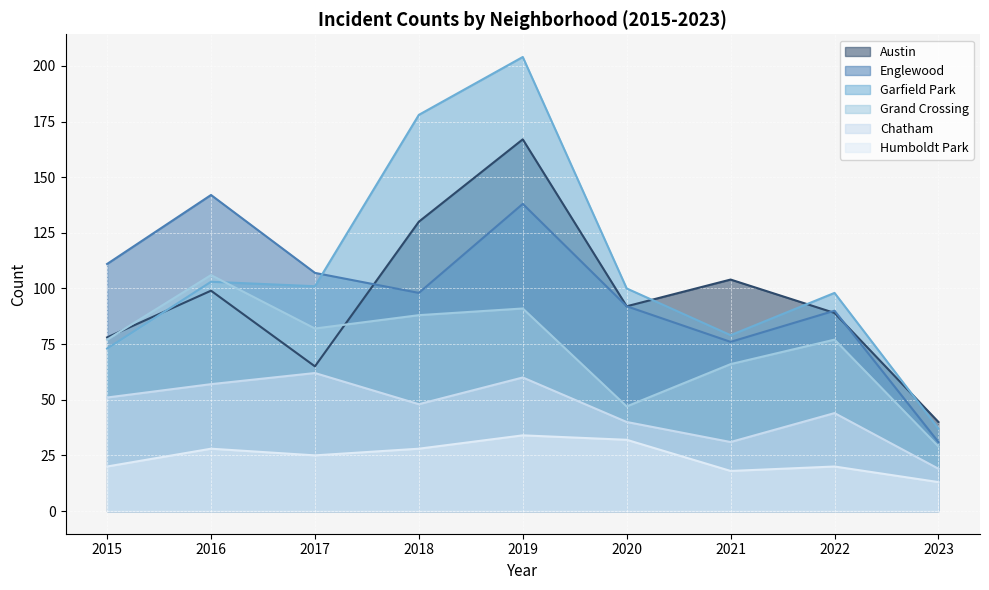

Is it true that Englewood equals 98 at 2018?

True